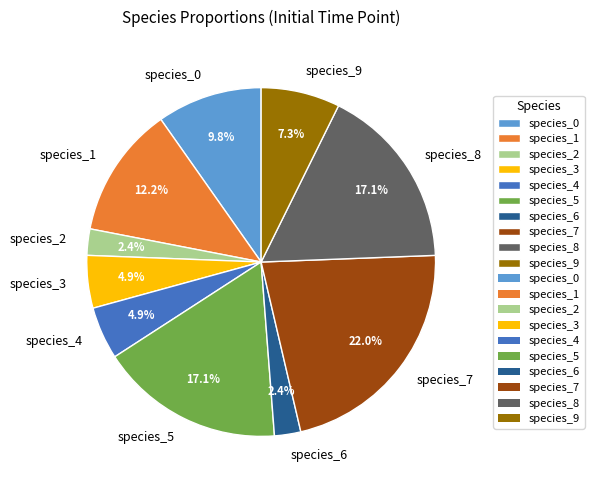

How many segments does this pie chart have?

10